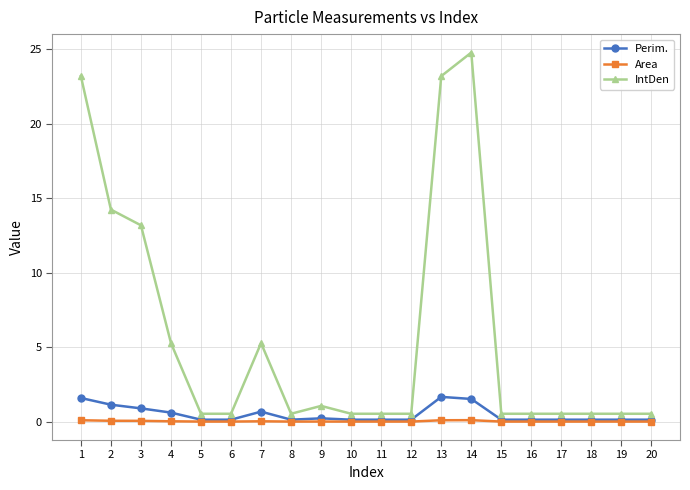

How many categories are shown in the chart?

20